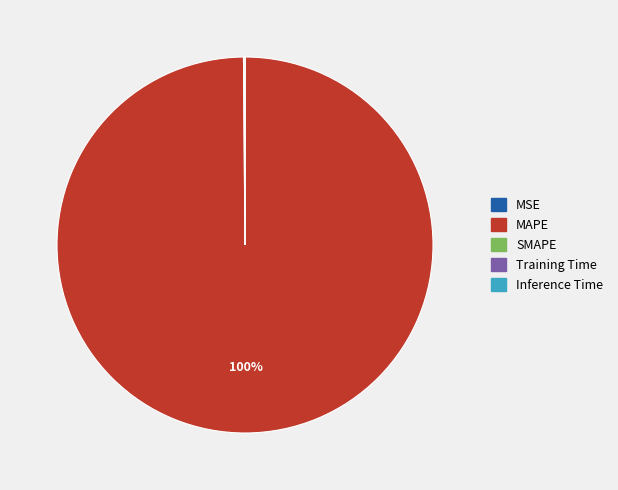

To the nearest percent, what is the difference between the largest and smallest slice percentages?

100%